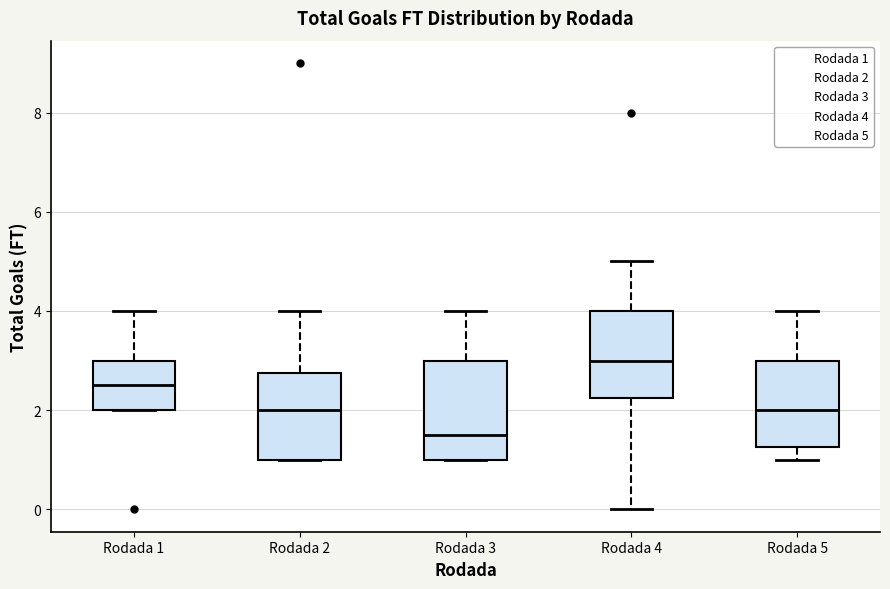

Where does the median line of the box for Rodada 3 sit on the y-axis? The values are not printed on the chart, so give them approximately, as read against the axis.

1.6